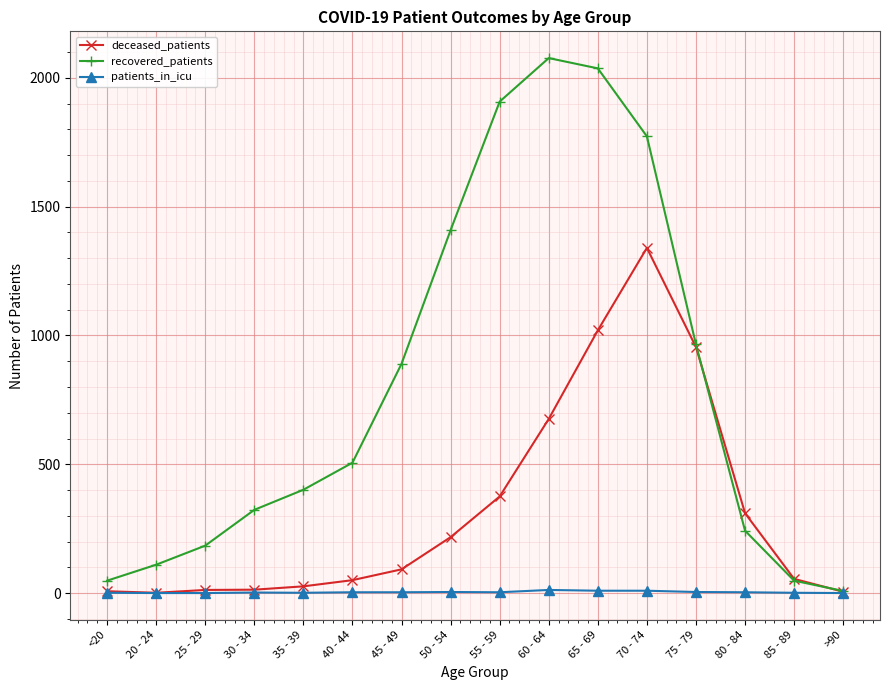

Is it true that deceased_patients equals 12 at 25 - 29?

True